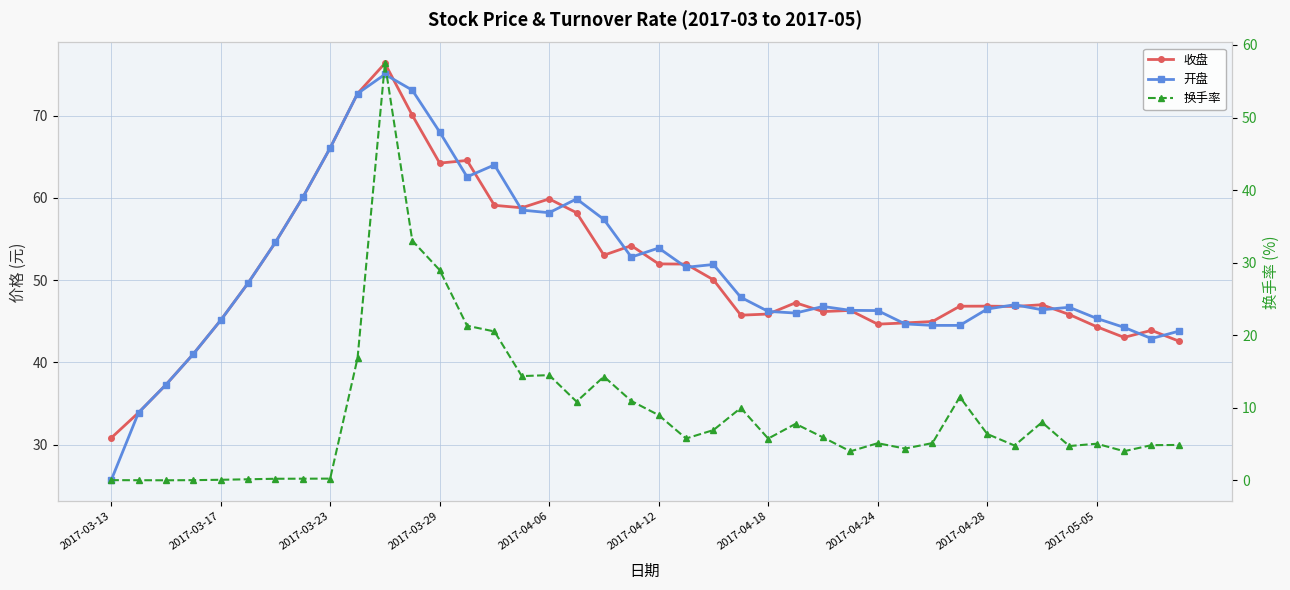

Is it true that 收盘 equals 34.6 at 15?

False